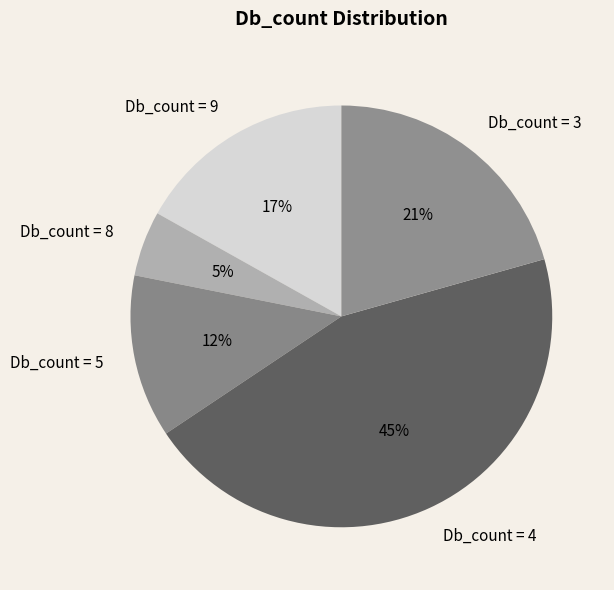

Do Db_count = 3 and Db_count = 8 together represent more than half of the pie?

No